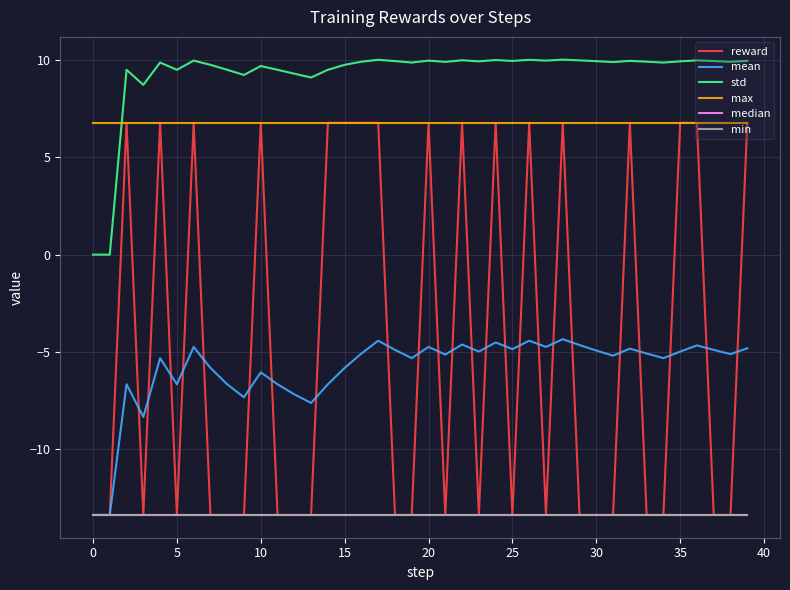

Does the chart display data point markers on the line(s)?

No